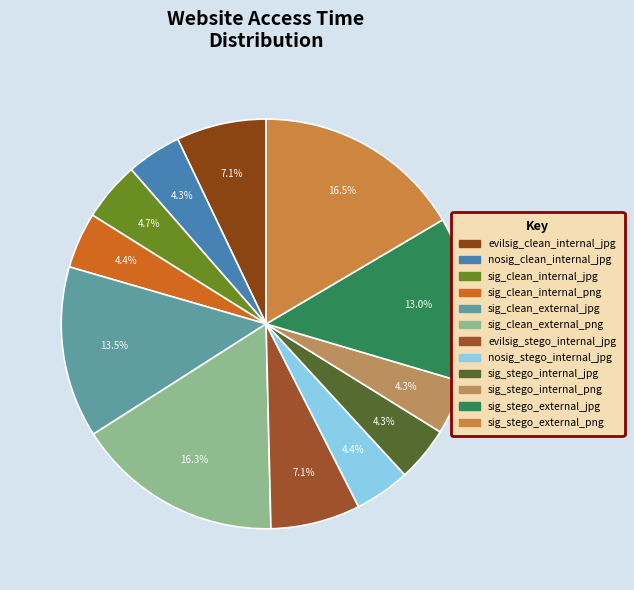

Which has a higher value, sig_stego_external_jpg or sig_stego_internal_png?

sig_stego_external_jpg